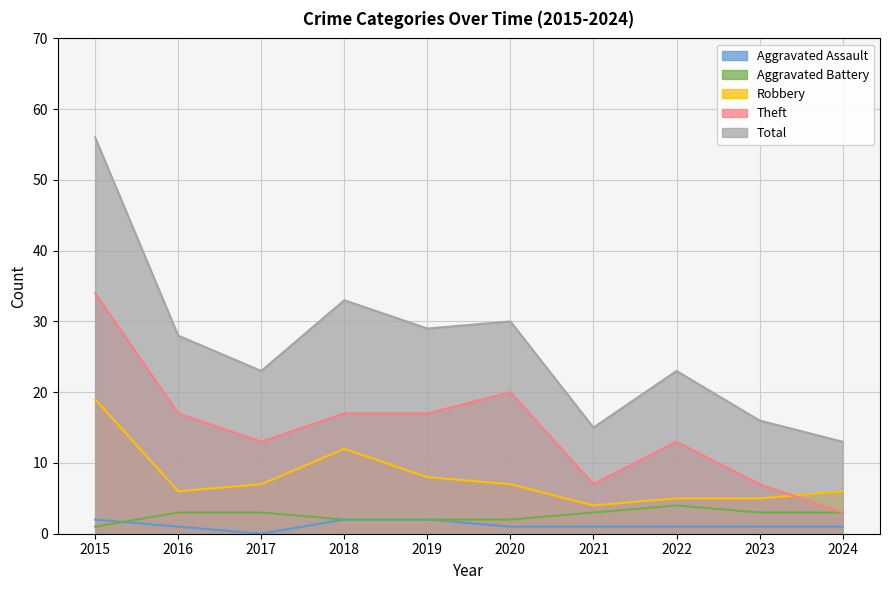

At which category is the sum across all series the highest?

2015